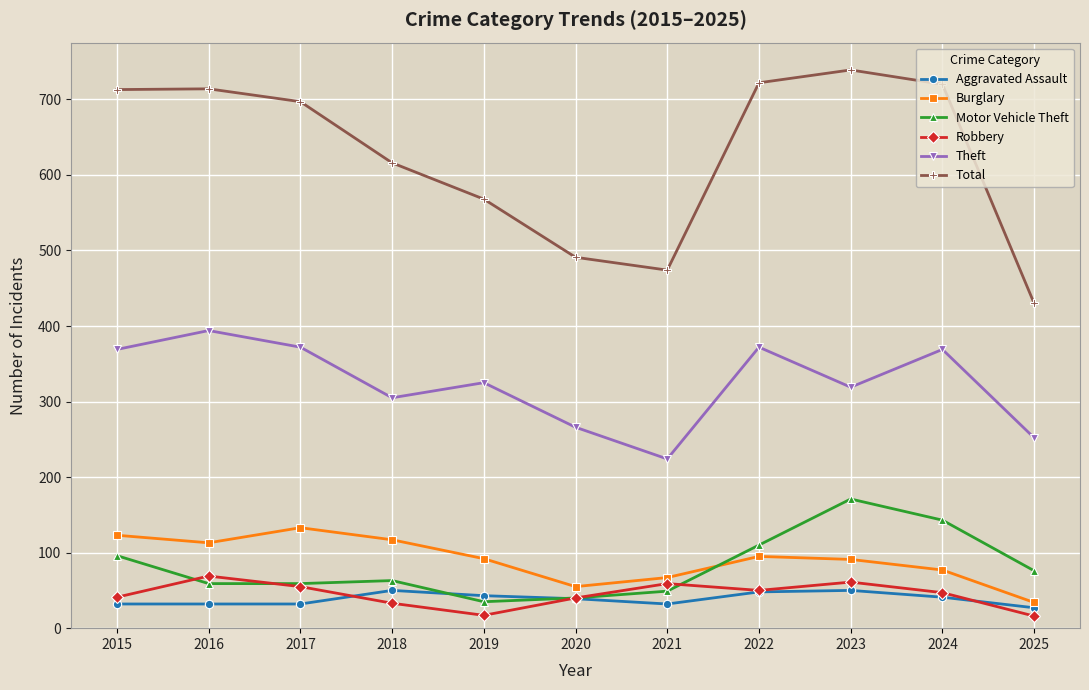

What is the value of the Burglary point at the 1st from the left?

123